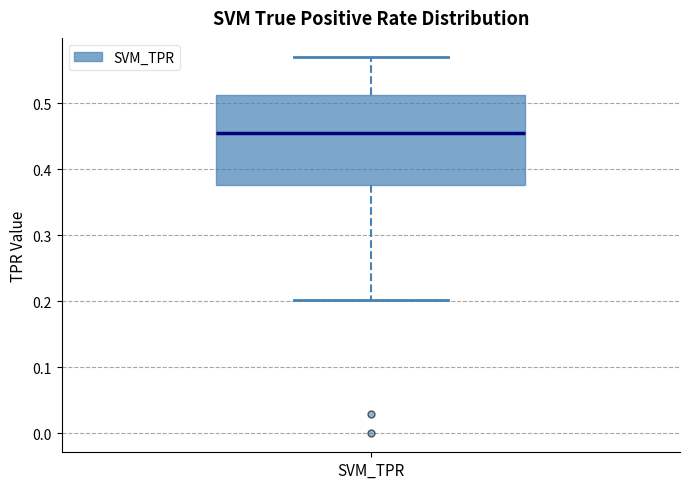

Read this box plot against the y-axis: the position of the median line, the range covered by the box, and the ends of both whiskers. The values are not printed on the chart, so give them approximately, as read against the axis.

median 0.46, box 0.38 to 0.51, whiskers 0.20 to 0.57